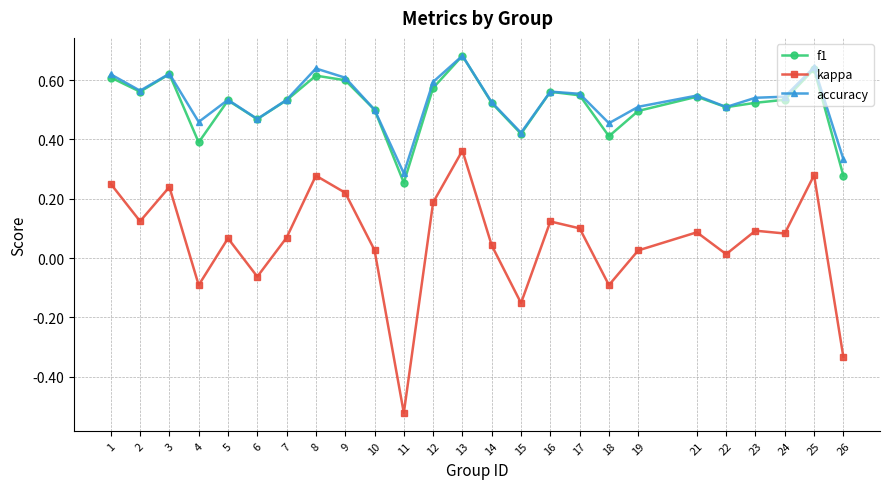

The kappa series shows -0.1 at 4. True or false?

True